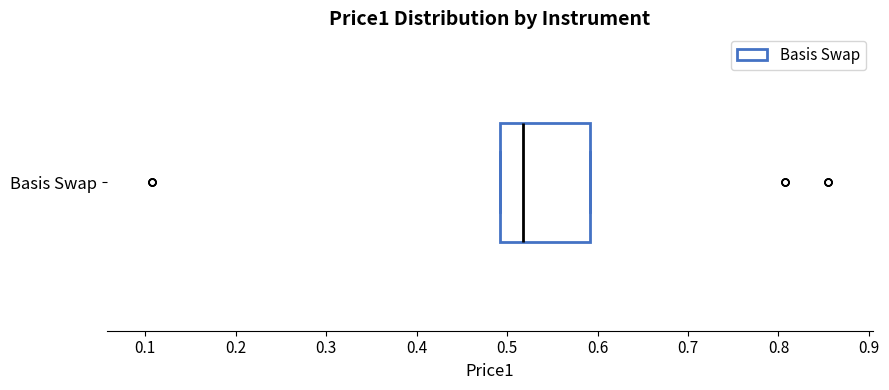

Transcribe this box plot: give where the median line is, the range the box spans, and where the two whiskers end, as read against the x-axis. The values are not printed on the chart, so give them approximately, as read against the axis.

median 0.52, box 0.49 to 0.59, whiskers 0.49 to 0.59